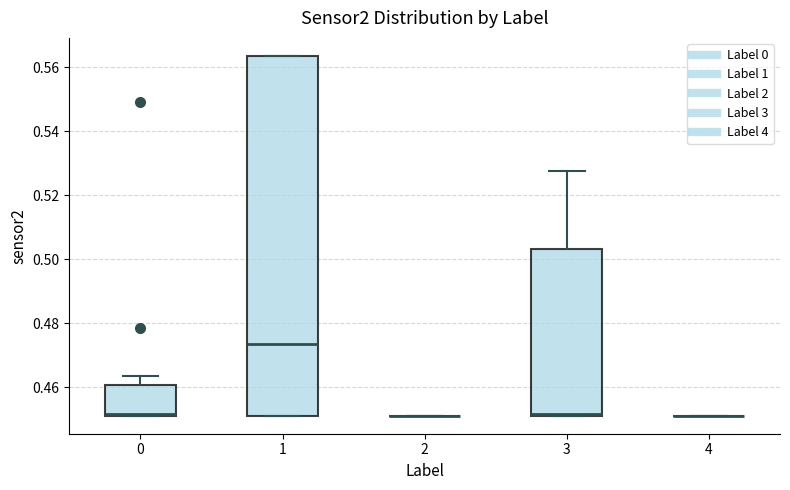

Reading left to right, transcribe this box plot: for each box, give where its median line is, the range the box spans, and where its two whiskers end, as read against the y-axis. The values are not printed on the chart, so give them approximately, as read against the axis.

0: median 0.452, box 0.452 to 0.460, whiskers 0.452 to 0.464
1: median 0.474, box 0.452 to 0.564, whiskers 0.452 to 0.564
2: box collapsed to a line at 0.452, whiskers 0.452 to 0.452
3: median 0.452, box 0.452 to 0.504, whiskers 0.452 to 0.528
4: box collapsed to a line at 0.452, whiskers 0.452 to 0.452